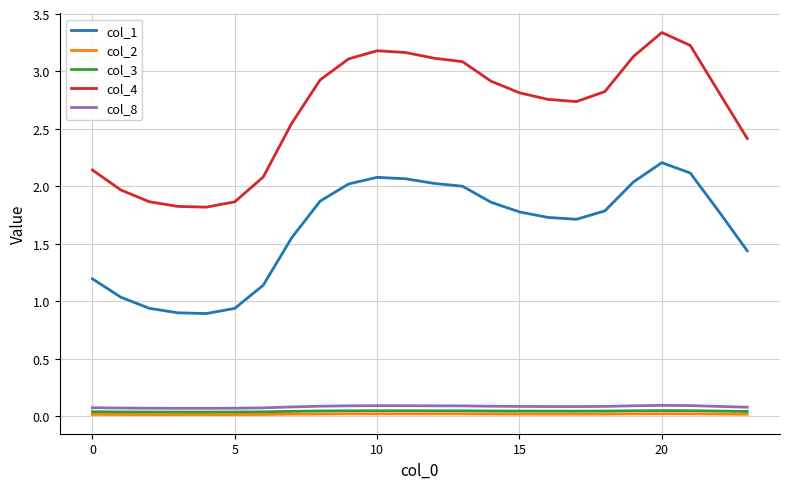

What is the lowest value of the col_4 series?

1.8